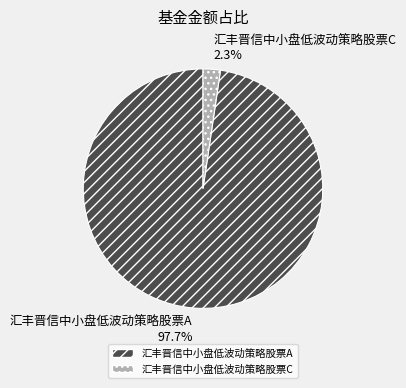

Is there any slice that represents more than half of the pie?

Yes